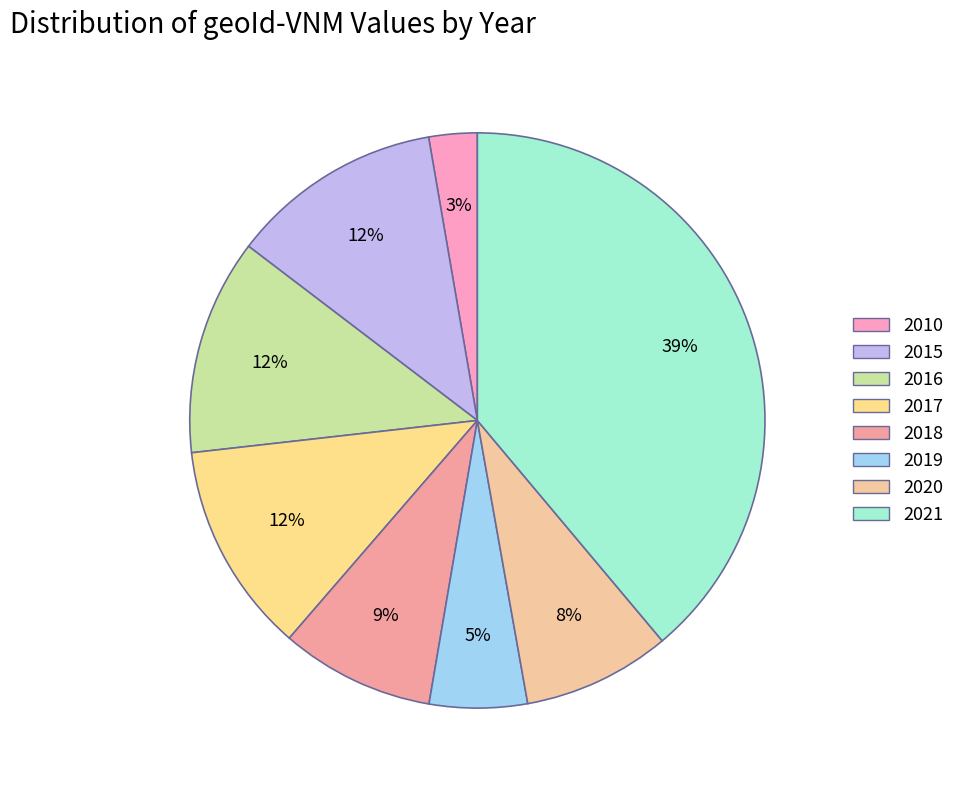

How many segments does this pie chart have?

8